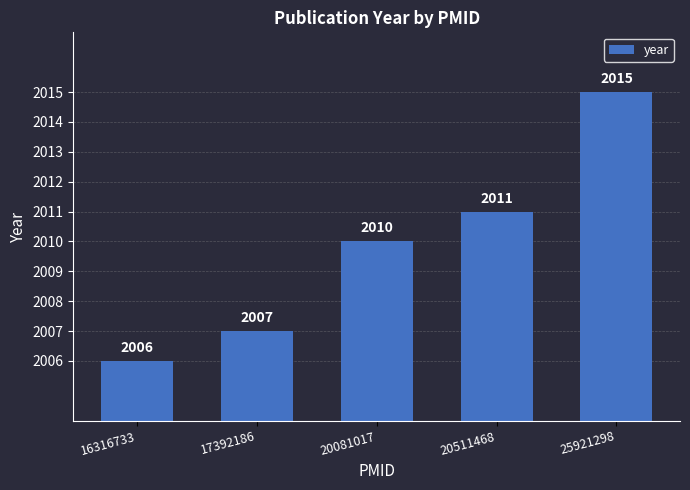

How many bars are there in total?

5